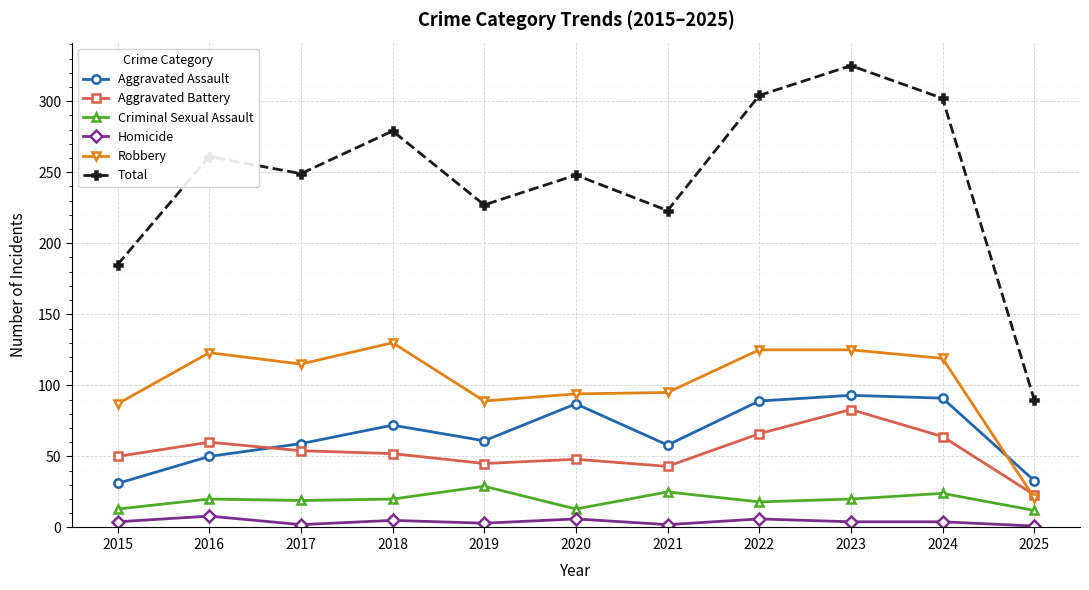

Rank the series by their maximum value, from lowest to highest.

Homicide, Criminal Sexual Assault, Aggravated Battery, Aggravated Assault, Robbery, Total